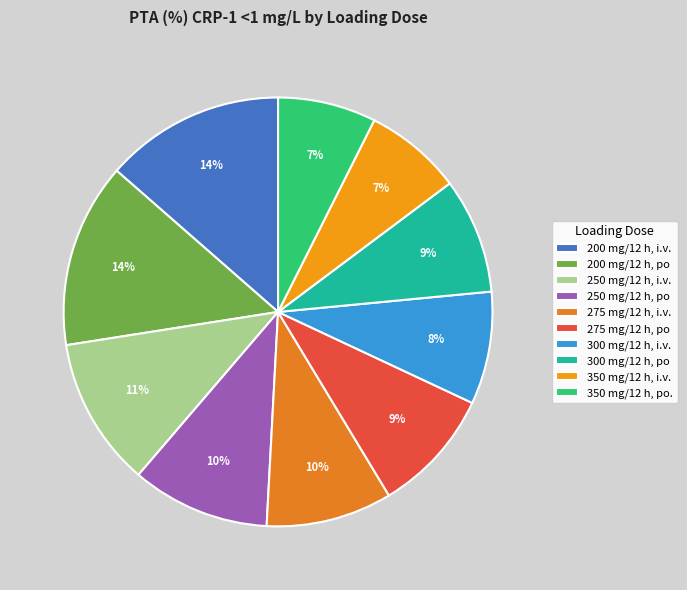

Is 275 mg/12 h, i.v. the majority of the pie?

No